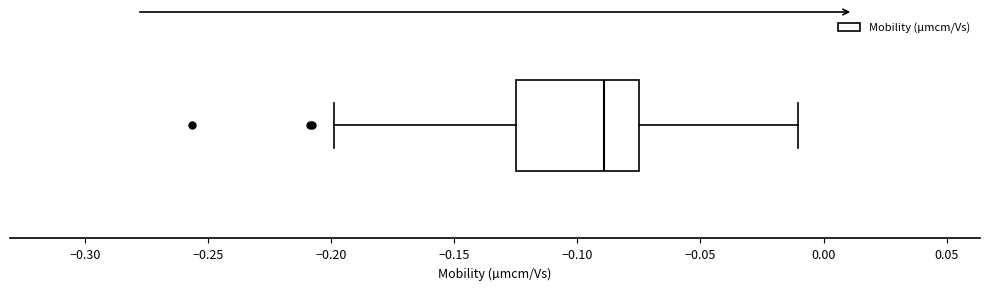

Transcribe this box plot: give where the median line is, the range the box spans, and where the two whiskers end, as read against the x-axis. The values are not printed on the chart, so give them approximately, as read against the axis.

median -0.090, box -0.125 to -0.075, whiskers -0.200 to -0.010